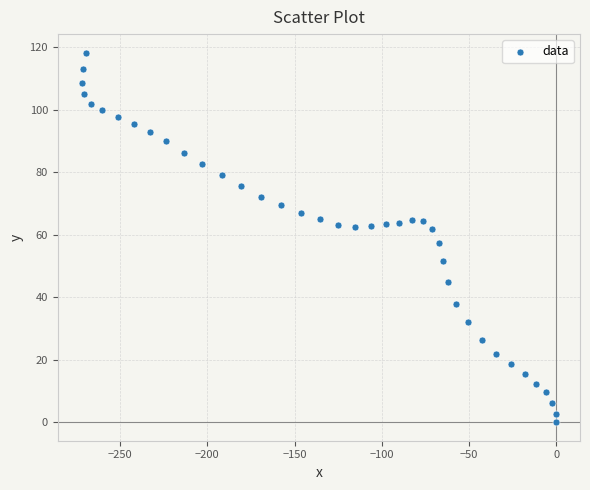

What is the range of Y values (max minus min)?

118.3